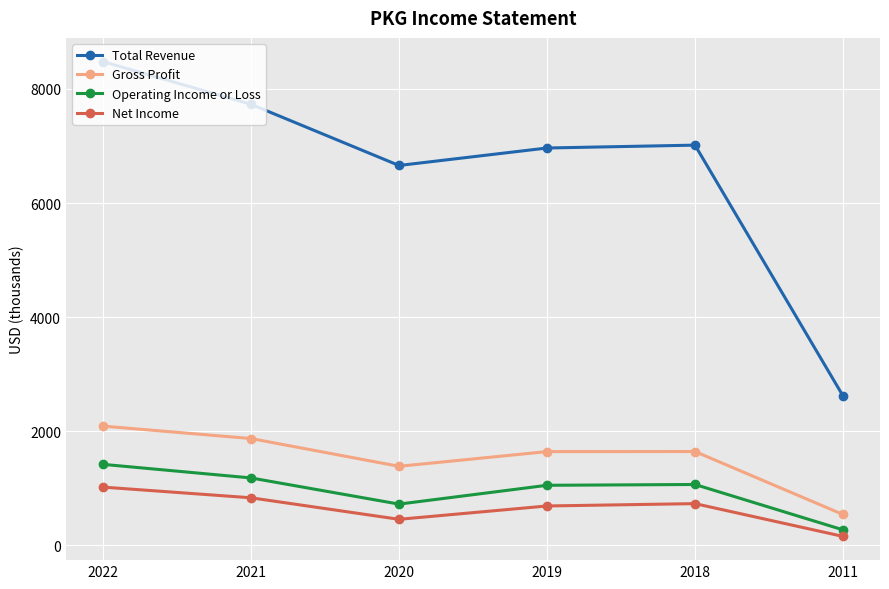

What is the minimum value for Gross Profit?

542.0